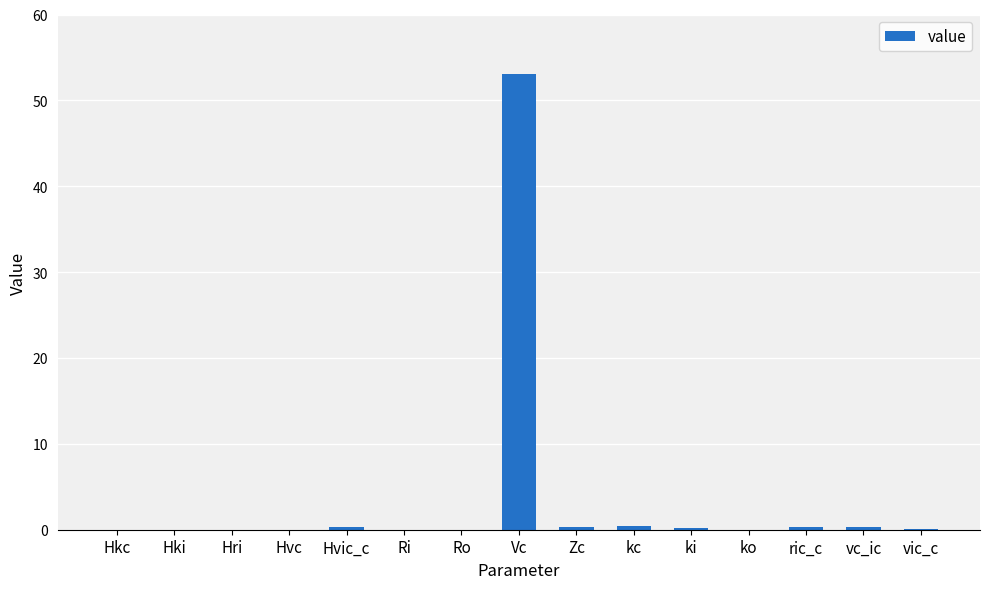

What is the label of the 2nd bar from the right?

vc_ic